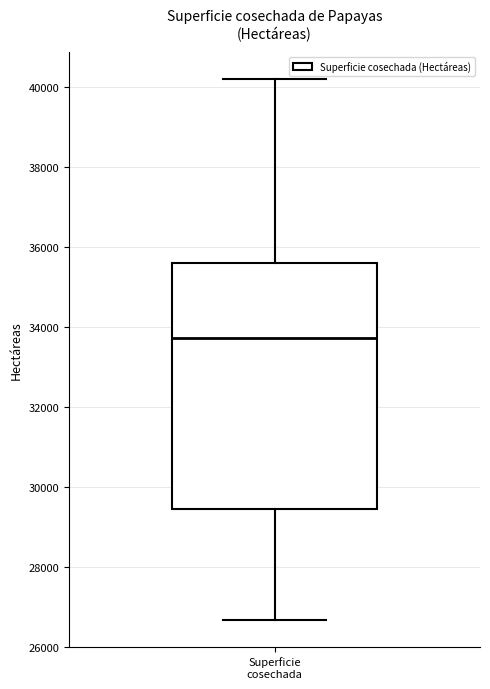

Transcribe this box plot: give where the median line is, the range the box spans, and where the two whiskers end, as read against the y-axis. The values are not printed on the chart, so give them approximately, as read against the axis.

median 33800, box 29400 to 35600, whiskers 26600 to 40200